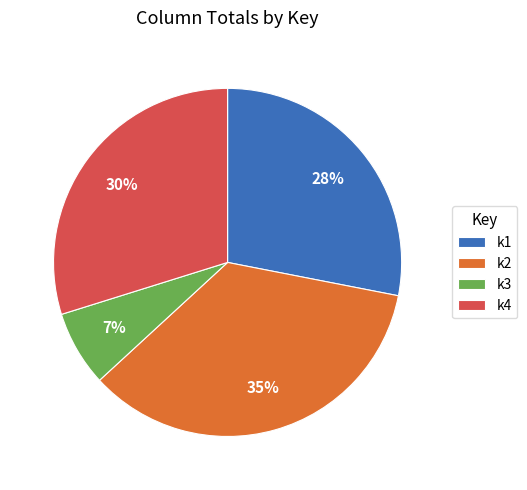

Which has a higher value, k4 or k1?

k4